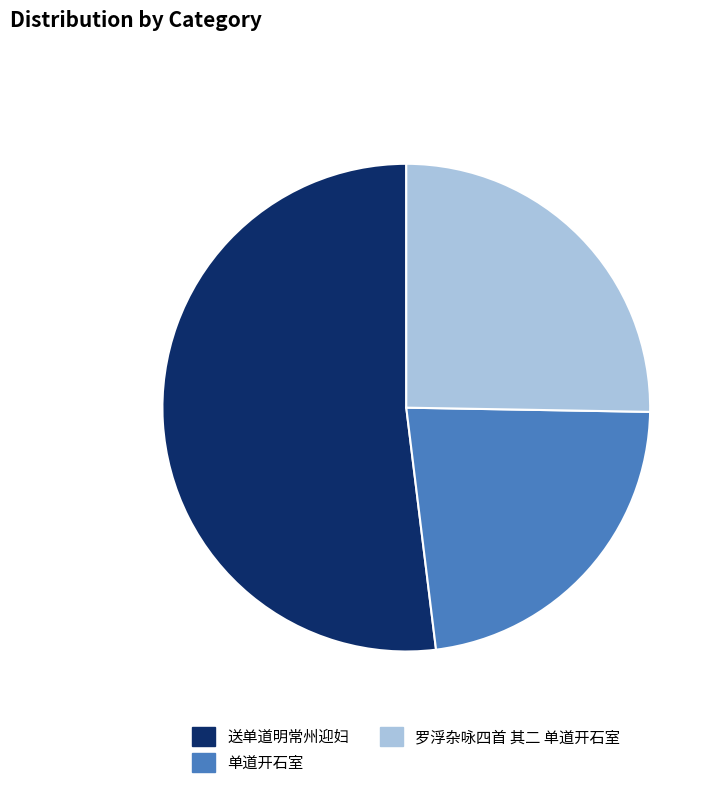

What is the ratio of the value at 送单道明常州迎妇 to the value at 单道开石室?

2.3